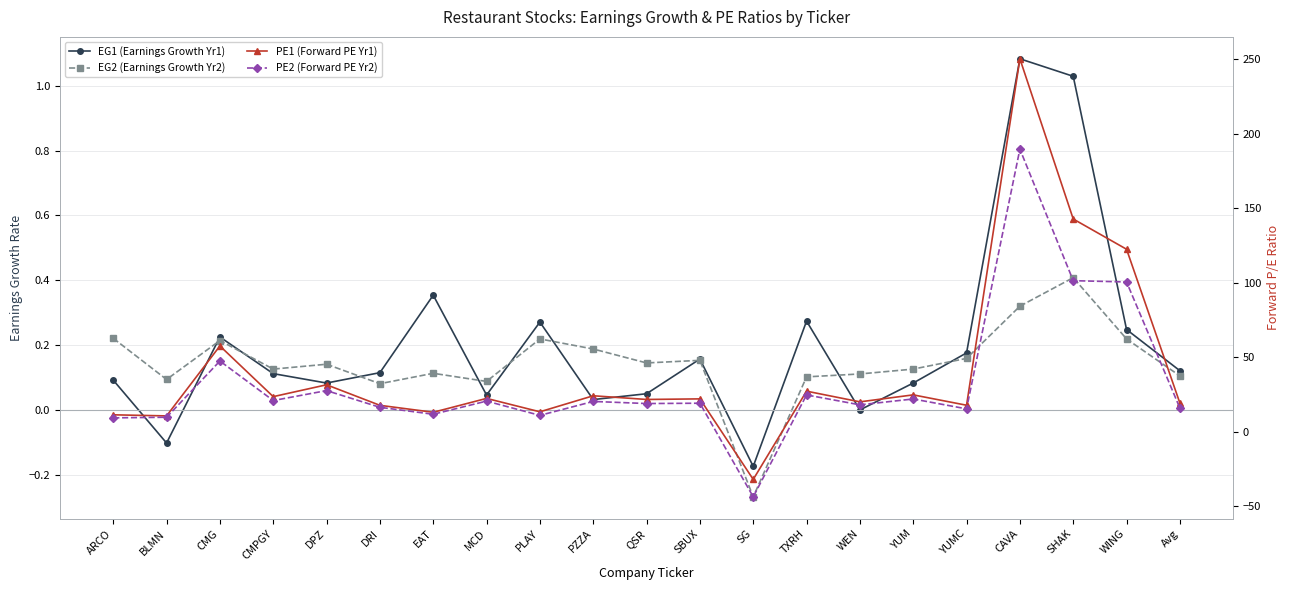

How many data points in EG2 (Earnings Growth Yr2) are above 0?

20